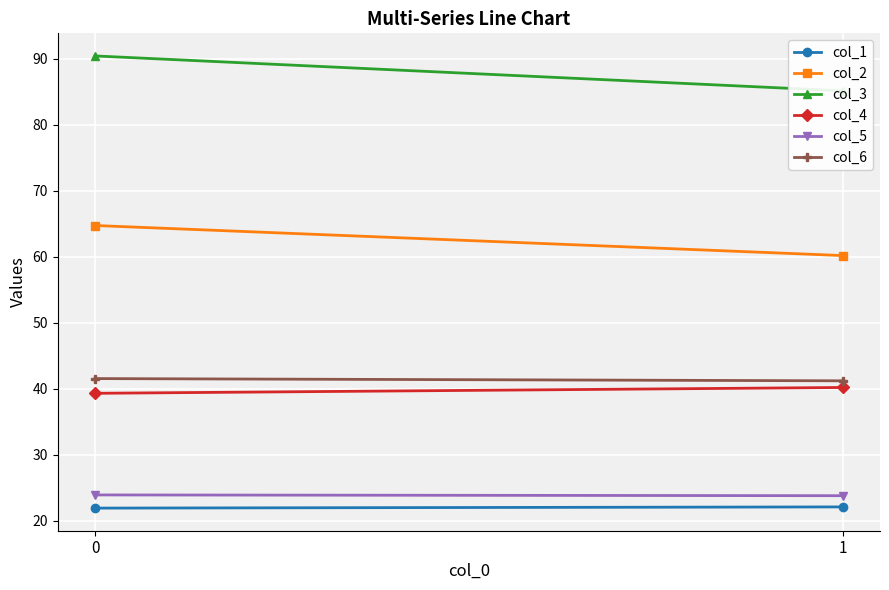

Is the value of col_6 at 1 greater than the value of col_4 at 0?

Yes